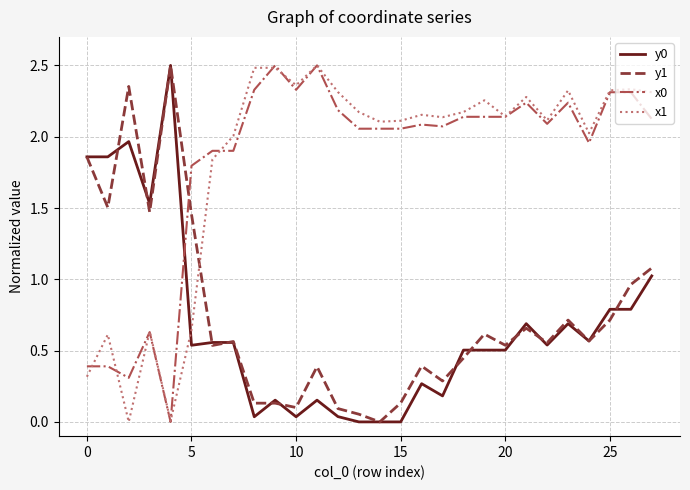

True or false: y0 and x1 cross at least once.

True